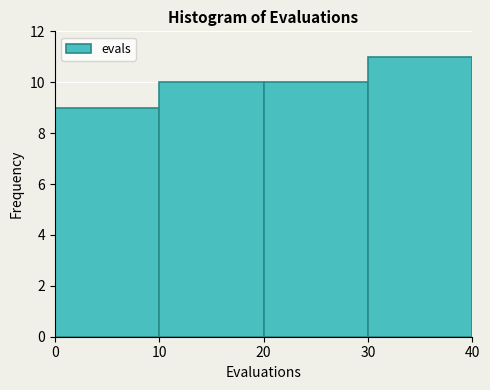

Reading left to right, list every bar in this chart as the range it spans on the x-axis followed by its height. The values are not printed on the chart, so give them approximately, as read against the axis.

0 to 10: 9
10 to 20: 10
20 to 30: 10
30 to 40: 11